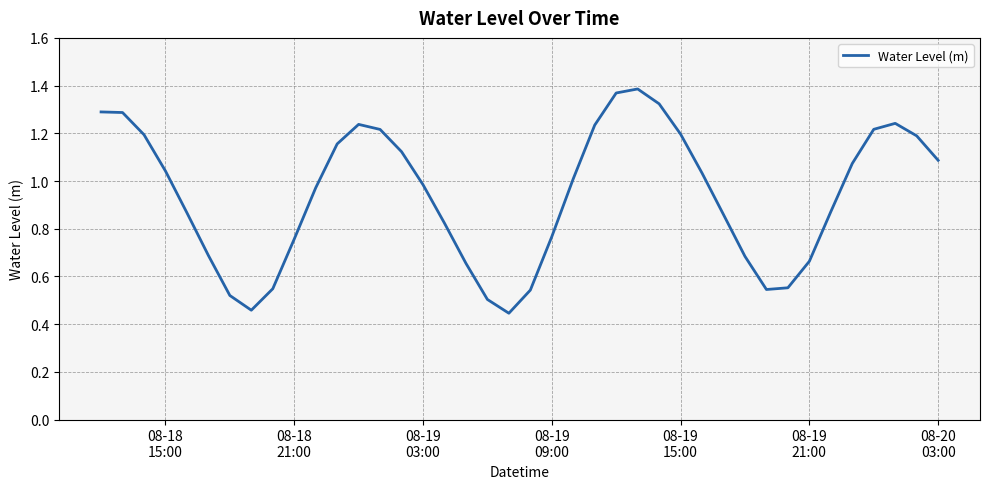

Reading right to left, list all the values displayed in this chart.

1.1	1.2	1.2	1.2	1.1	0.9	0.7	0.6	0.5	0.7	0.9	1.0	1.2	1.3	1.4	1.4	1.2	1.0	0.8	0.5	0.4	0.5	0.7	0.8	1.0	1.1	1.2	1.2	1.2	1.0	0.8	0.5	0.5	0.5	0.7	0.9	1.0	1.2	1.3	1.3